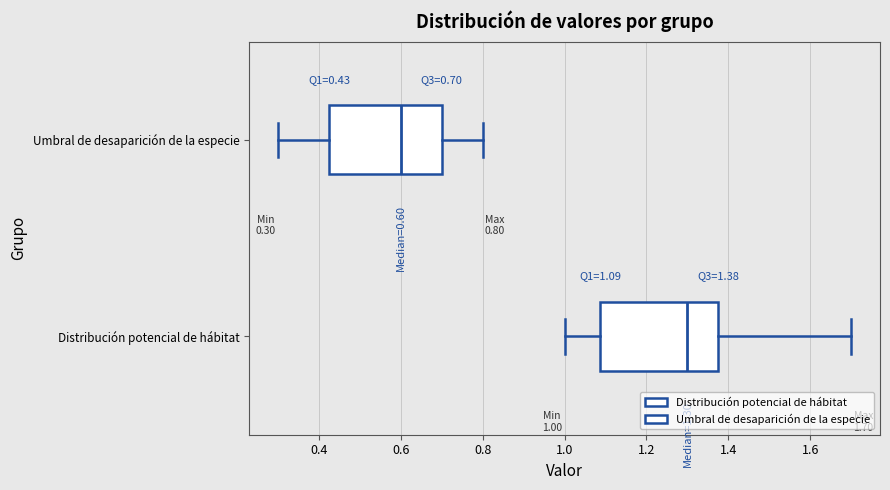

Which box has the furthest to the left median line?

Umbral de desaparición de la especie